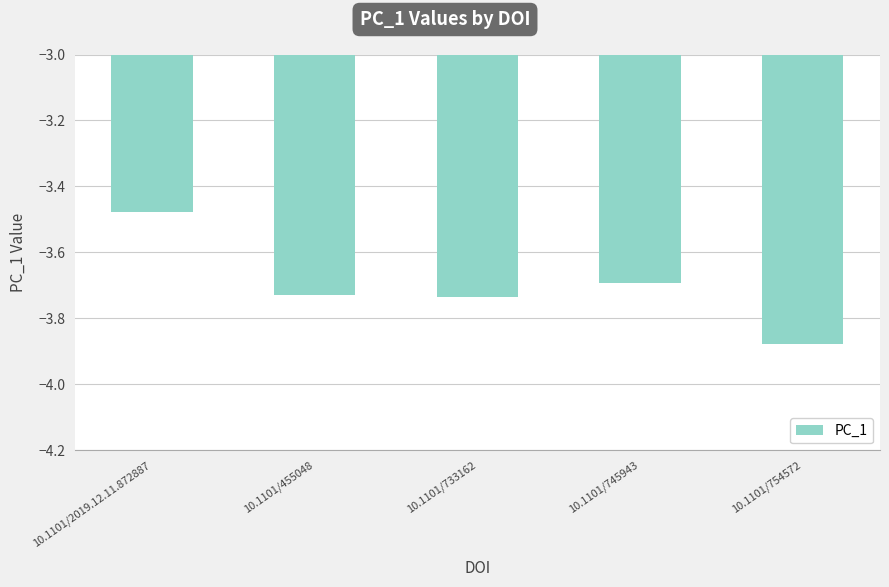

At which category does the chart reach its minimum across all series?

10.1101/754572